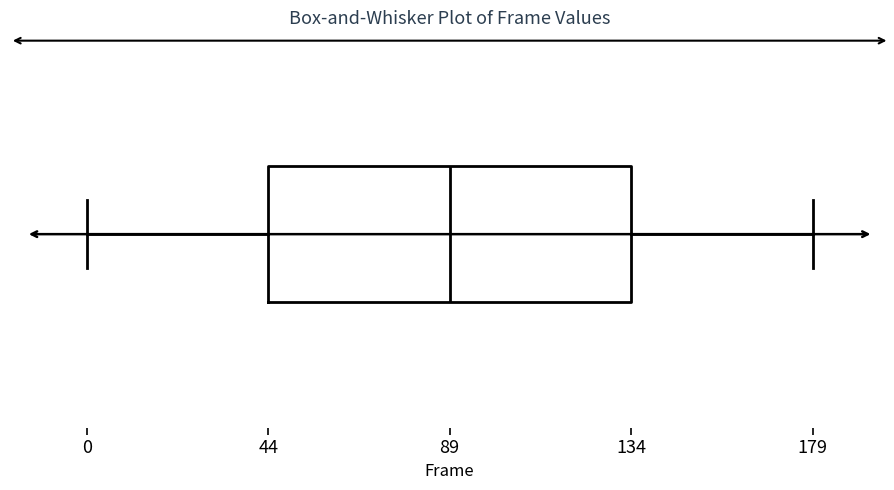

Read this box plot against the x-axis: the position of the median line, the range covered by the box, and the ends of both whiskers. The values are not printed on the chart, so give them approximately, as read against the axis.

median 90, box 45 to 135, whiskers 0 to 180